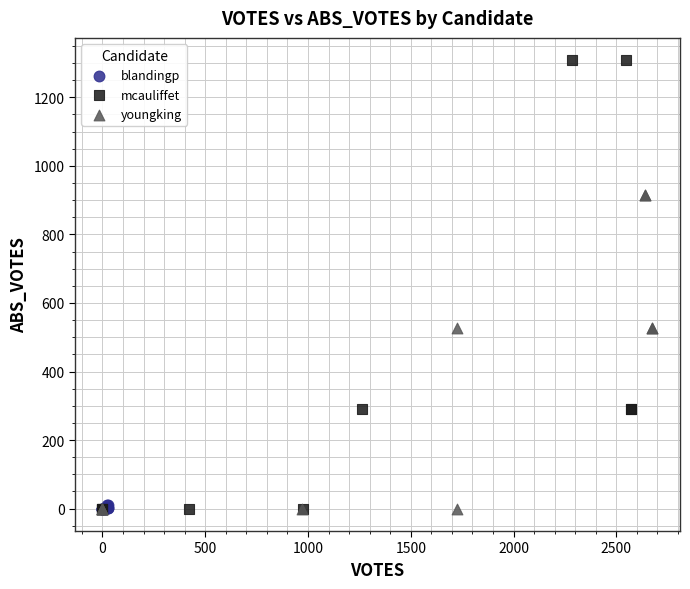

Which series has the widest spread of Y values?

mcauliffet